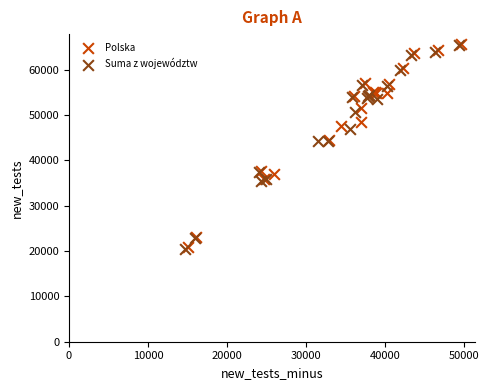

What are all the series names shown in the legend?

Polska, Suma z województw